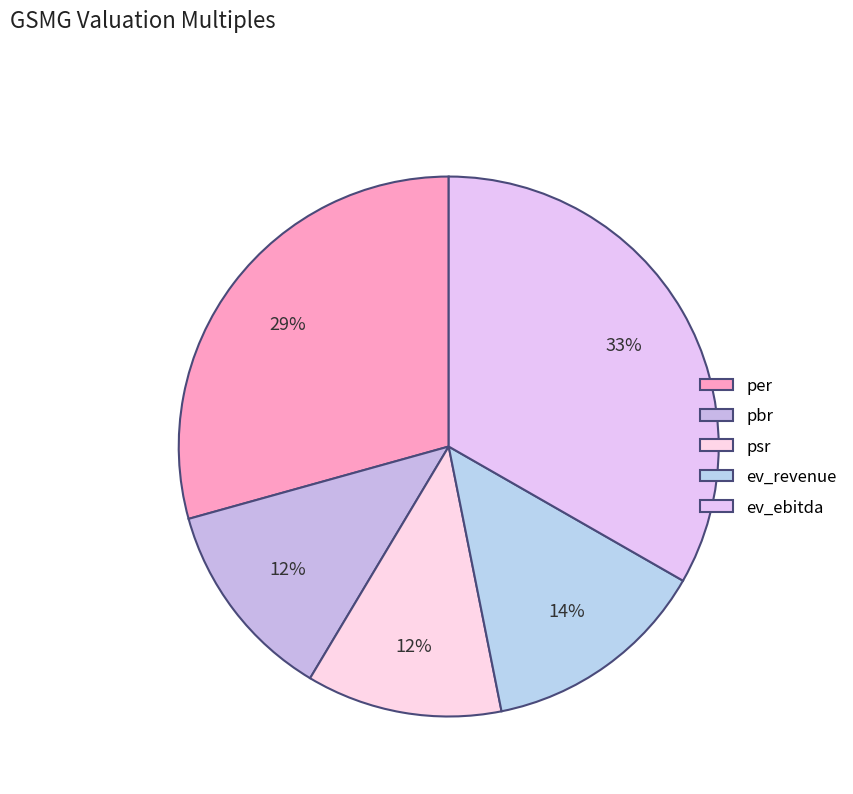

Which category has the biggest portion of the pie?

ev_ebitda